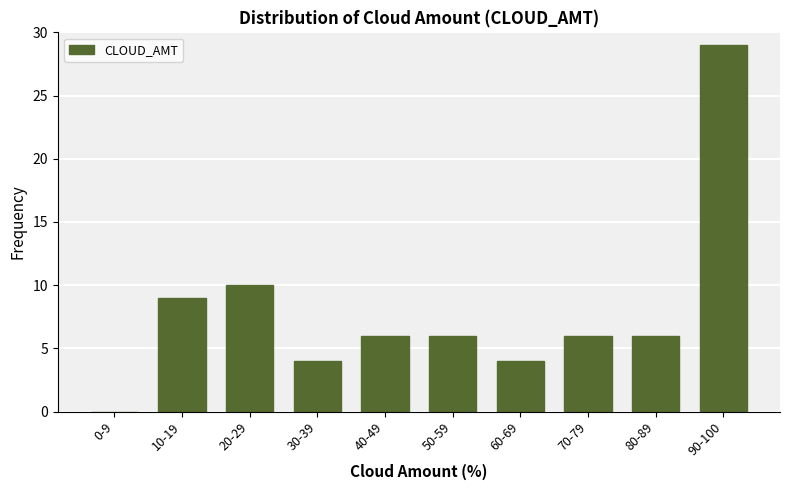

Reading left to right, transcribe all the data shown in this chart.

0-9=0	10-19=9	20-29=10	30-39=4	40-49=6	50-59=6	60-69=4	70-79=6	80-89=6	90-100=29